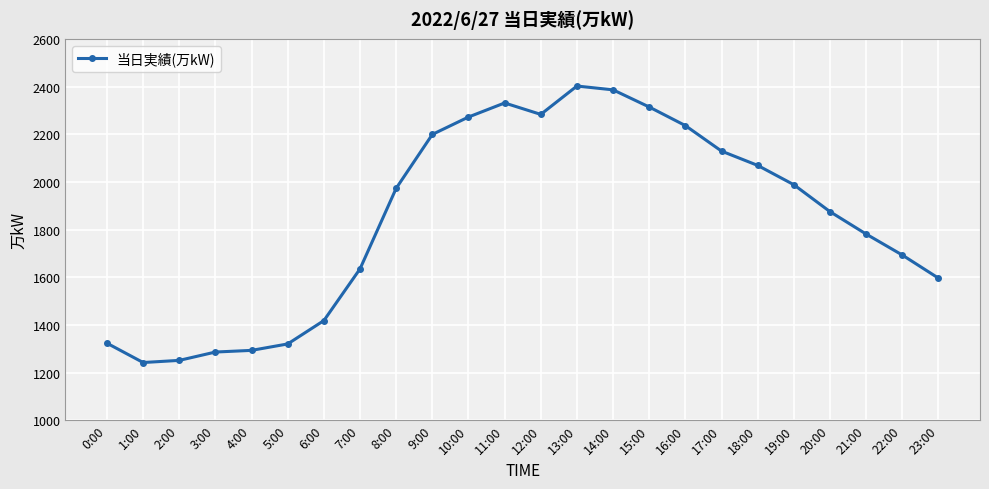

How many lines are shown in the chart?

1